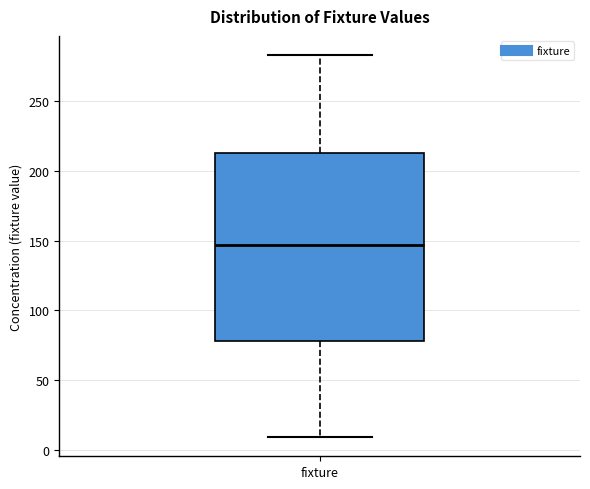

Read this box plot against the y-axis: the position of the median line, the range covered by the box, and the ends of both whiskers. The values are not printed on the chart, so give them approximately, as read against the axis.

median 145, box 80 to 215, whiskers 10 to 285